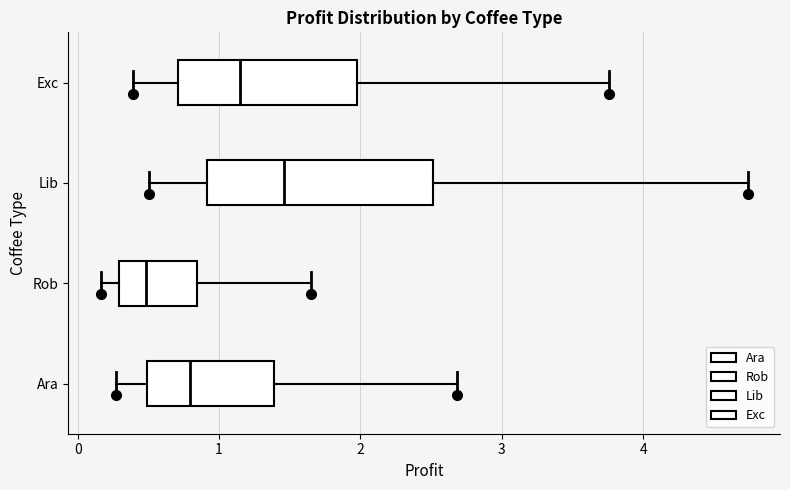

Which box is the widest, from its left edge to its right edge?

Lib